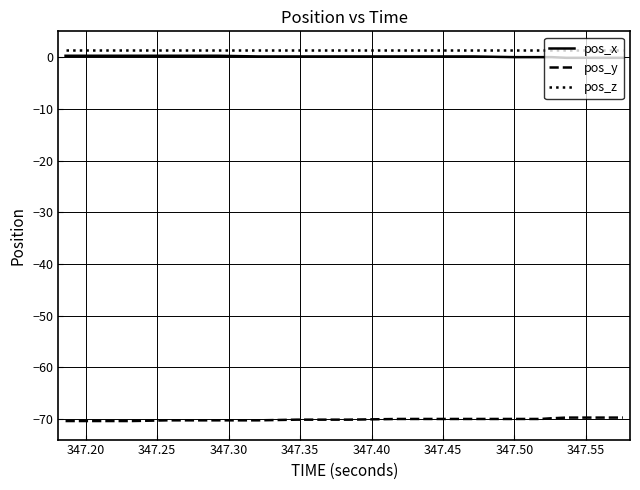

What is the minimum value for pos_y?

-70.4